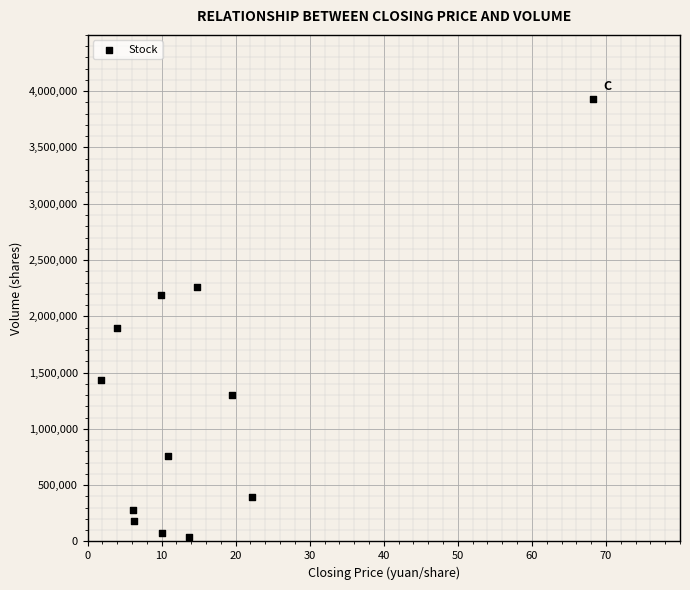

What is the average Y value?

1227616